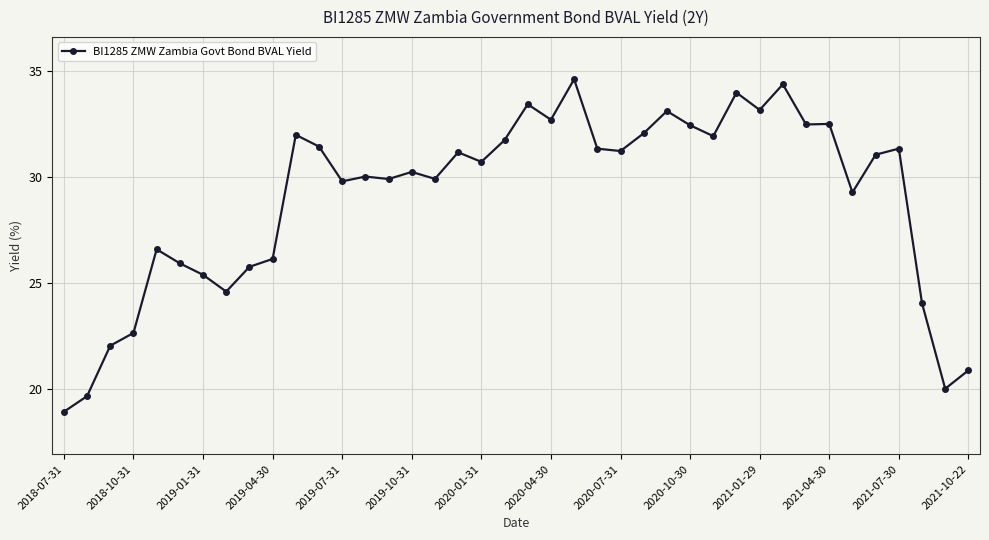

What is the value of the 34th point from the left?

32.5